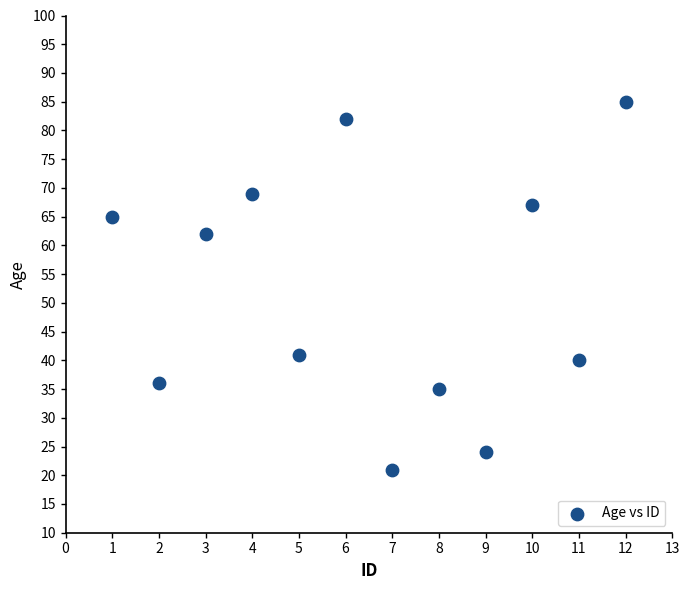

What Y value in the scatter plot is closest to 53?

62